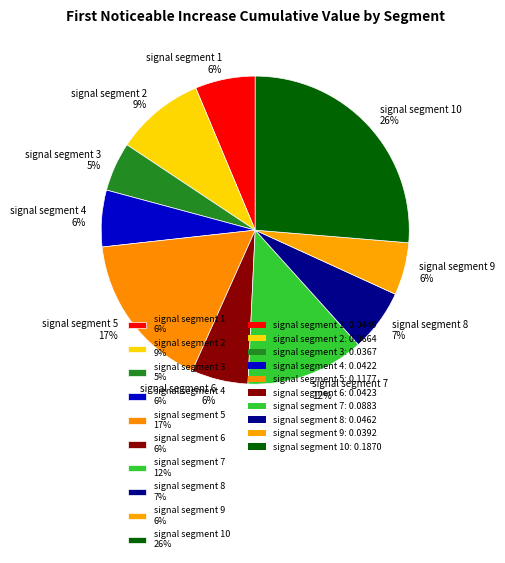

Count the number of slices in the pie.

10